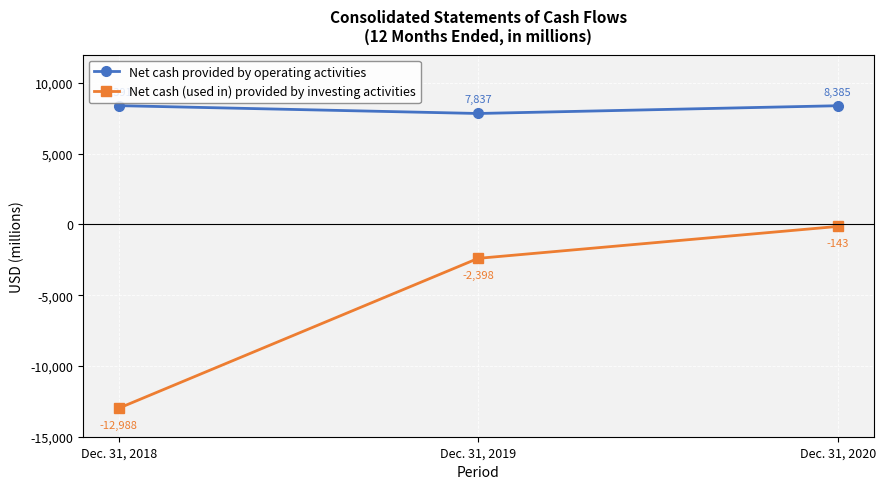

At Dec. 31, 2020, list the series in order from smallest to largest.

Net cash (used in) provided by investing activities, Net cash provided by operating activities